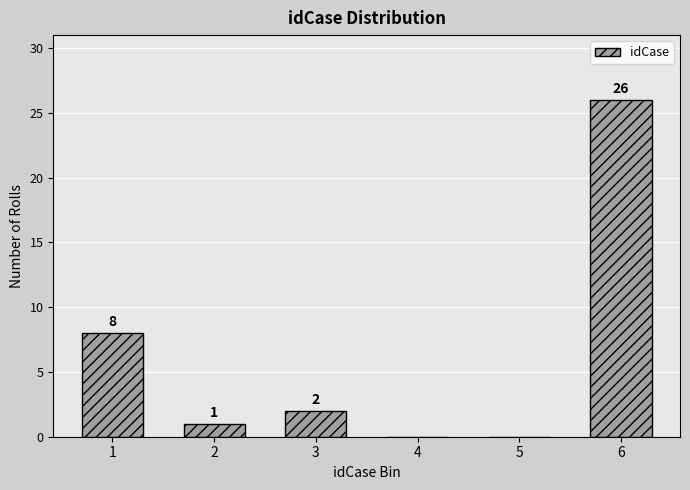

Reading right to left, list all the values displayed in this chart.

6=26	5=0	4=0	3=2	2=1	1=8